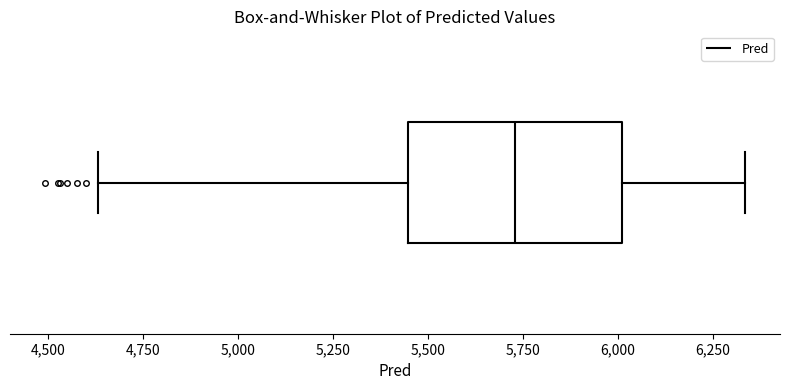

Transcribe this box plot: give where the median line is, the range the box spans, and where the two whiskers end, as read against the x-axis. The values are not printed on the chart, so give them approximately, as read against the axis.

median 5750, box 5450 to 6000, whiskers 4650 to 6350